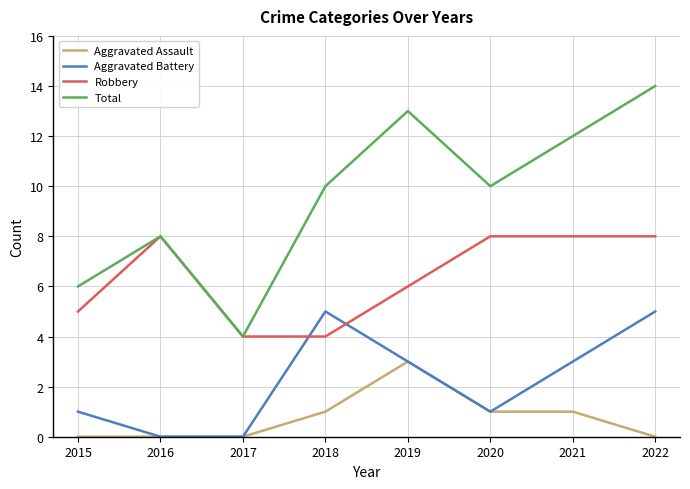

What value does the Aggravated Assault series have at 2018?

1